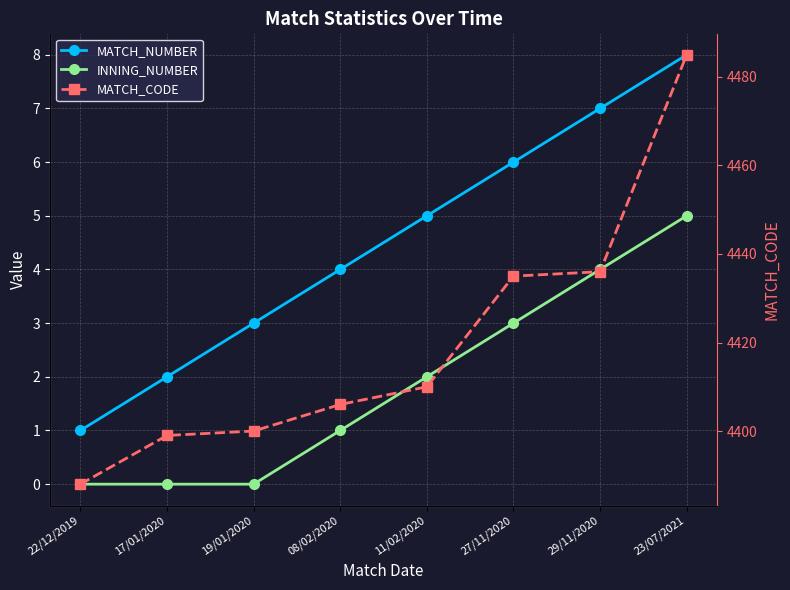

Which has a higher value, 19/01/2020 or 17/01/2020?

19/01/2020